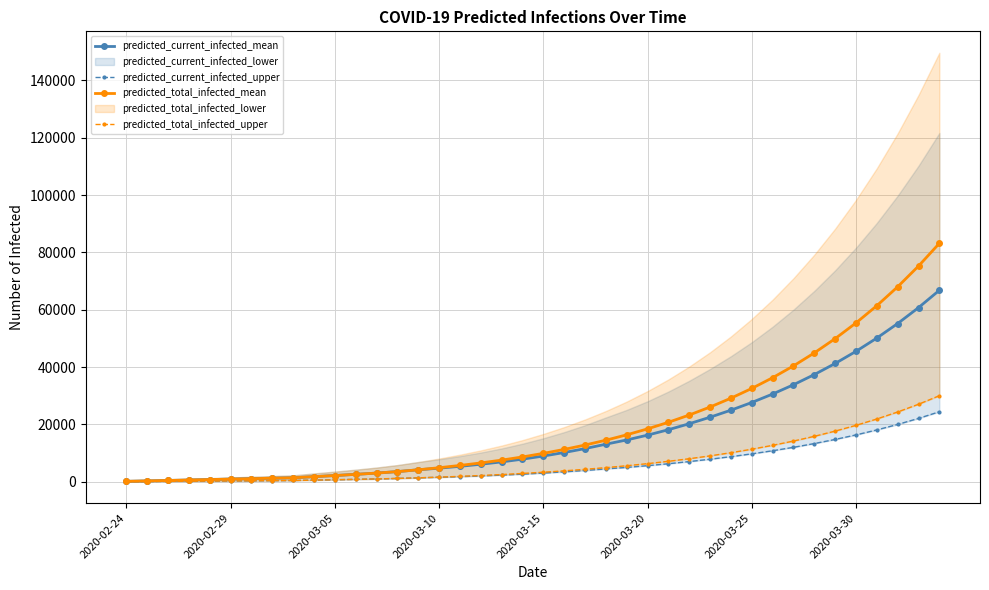

Which series has the largest range (max minus min)?

predicted_total_infected_mean